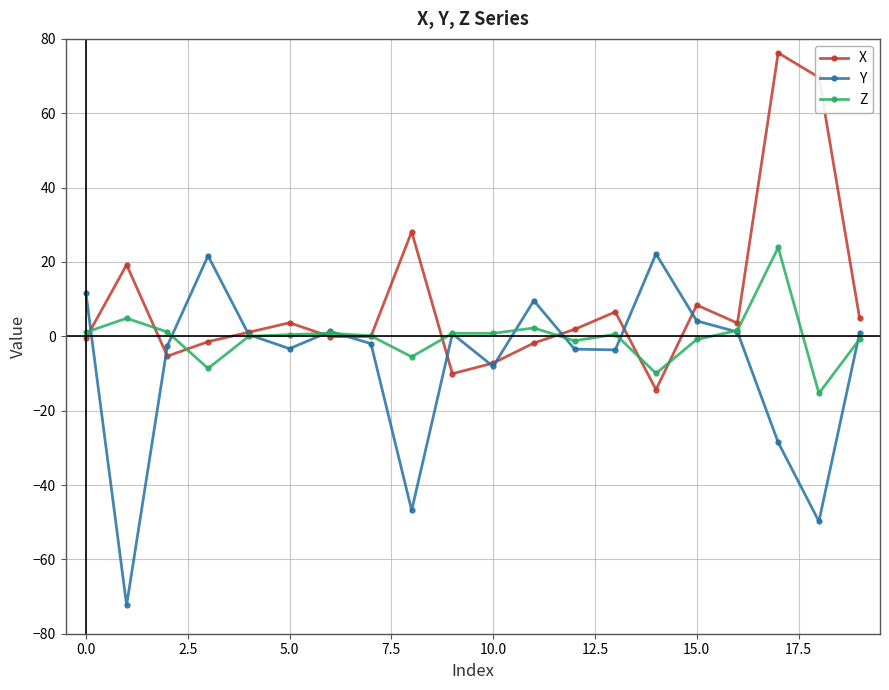

Which series has the largest total across all categories?

X